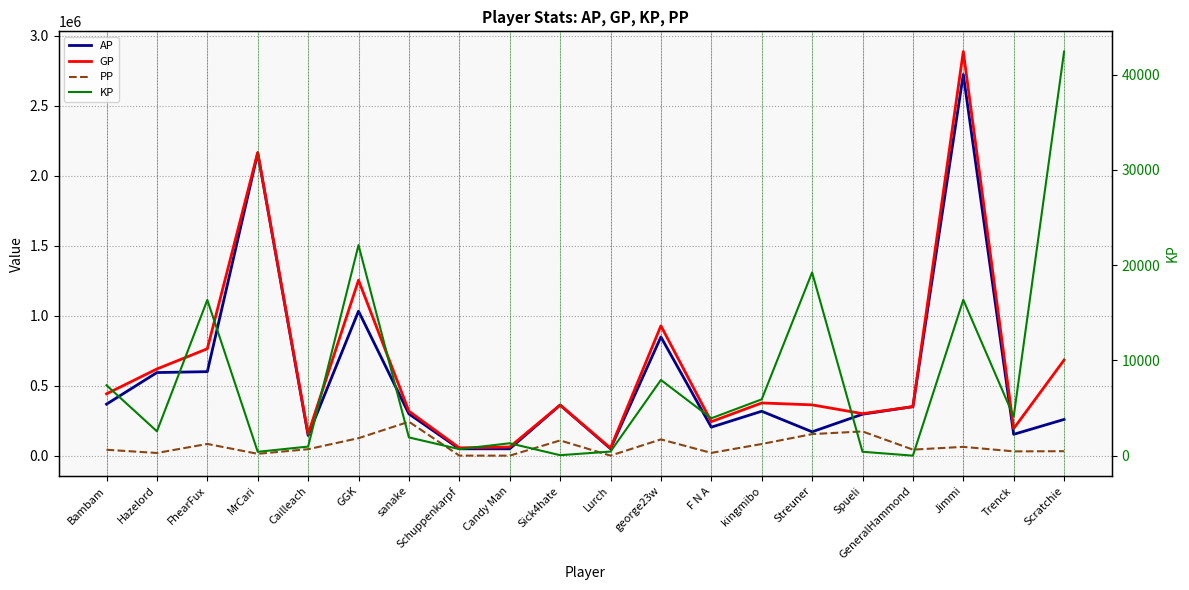

True or false: KP has a value of 1914.2 at sanake.

True